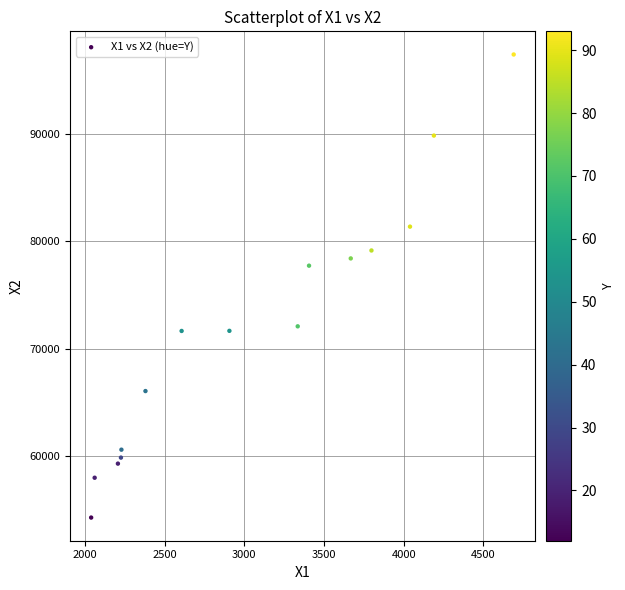

What is the range of Y values (max minus min)?

43109